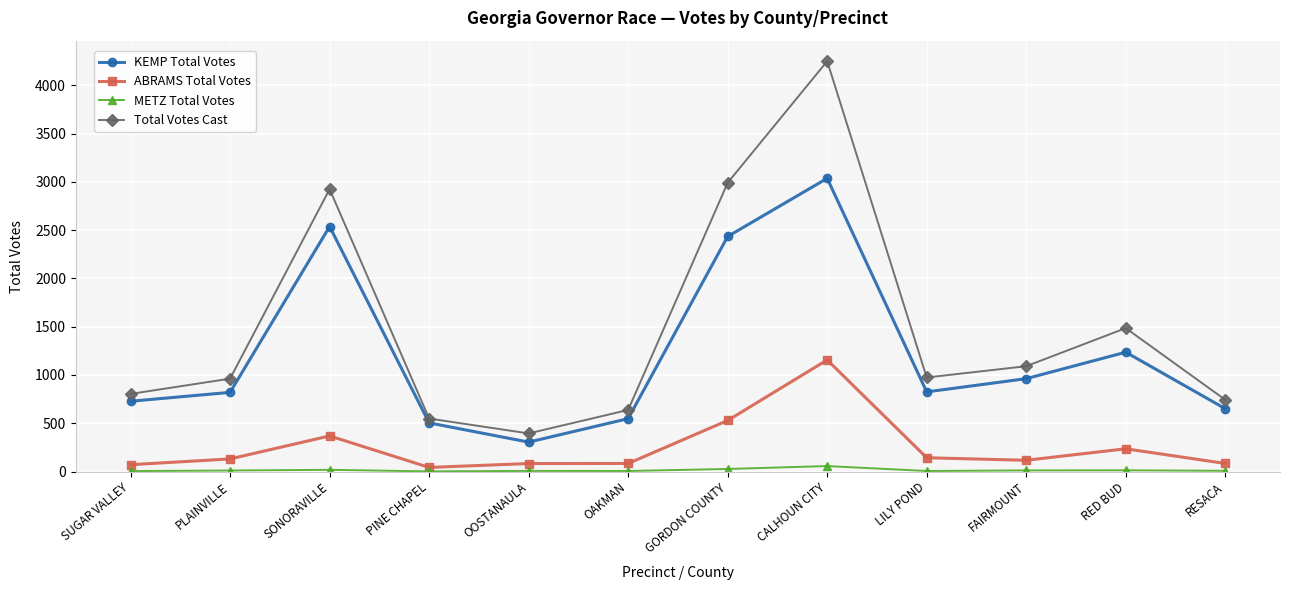

The Total Votes Cast series shows 2924 at SONORAVILLE. True or false?

True